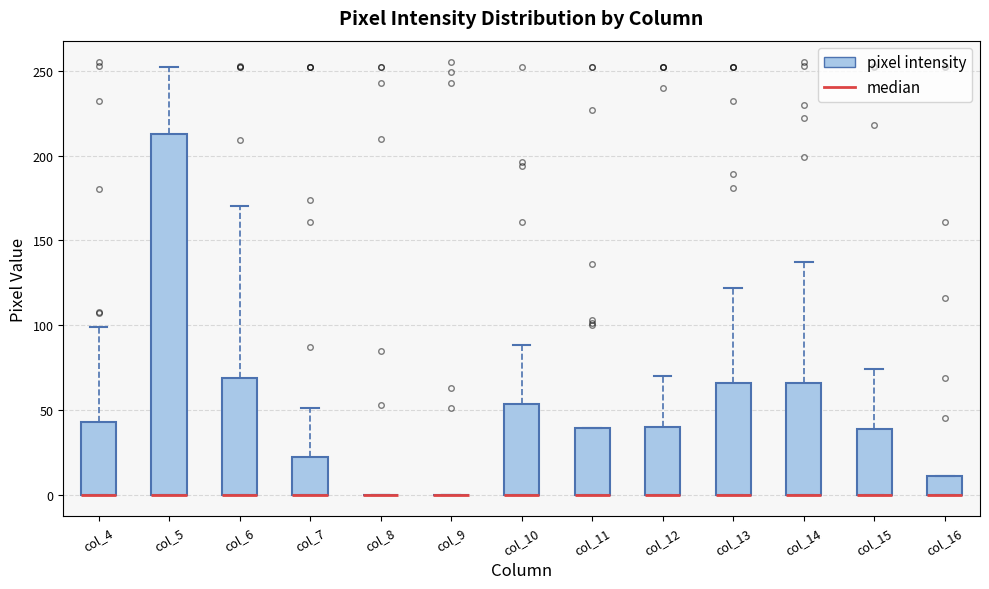

Reading left to right, transcribe this box plot: for each box, give where its median line is, the range the box spans, and where its two whiskers end, as read against the y-axis. The values are not printed on the chart, so give them approximately, as read against the axis.

col_4: median 0 (drawn on the box's lower edge), box 0 to 45, whiskers 0 to 100
col_5: median 0 (drawn on the box's lower edge), box 0 to 215, whiskers 0 to 250
col_6: median 0 (drawn on the box's lower edge), box 0 to 70, whiskers 0 to 170
col_7: median 0 (drawn on the box's lower edge), box 0 to 25, whiskers 0 to 50
col_8: box collapsed to a line at 0, whiskers 0 to 0
col_9: box collapsed to a line at 0, whiskers 0 to 0
col_10: median 0 (drawn on the box's lower edge), box 0 to 55, whiskers 0 to 90
col_11: median 0 (drawn on the box's lower edge), box 0 to 40, whiskers 0 to 40
col_12: median 0 (drawn on the box's lower edge), box 0 to 40, whiskers 0 to 70
col_13: median 0 (drawn on the box's lower edge), box 0 to 65, whiskers 0 to 120
col_14: median 0 (drawn on the box's lower edge), box 0 to 65, whiskers 0 to 135
col_15: median 0 (drawn on the box's lower edge), box 0 to 40, whiskers 0 to 75
col_16: median 0 (drawn on the box's lower edge), box 0 to 10, whiskers 0 to 10